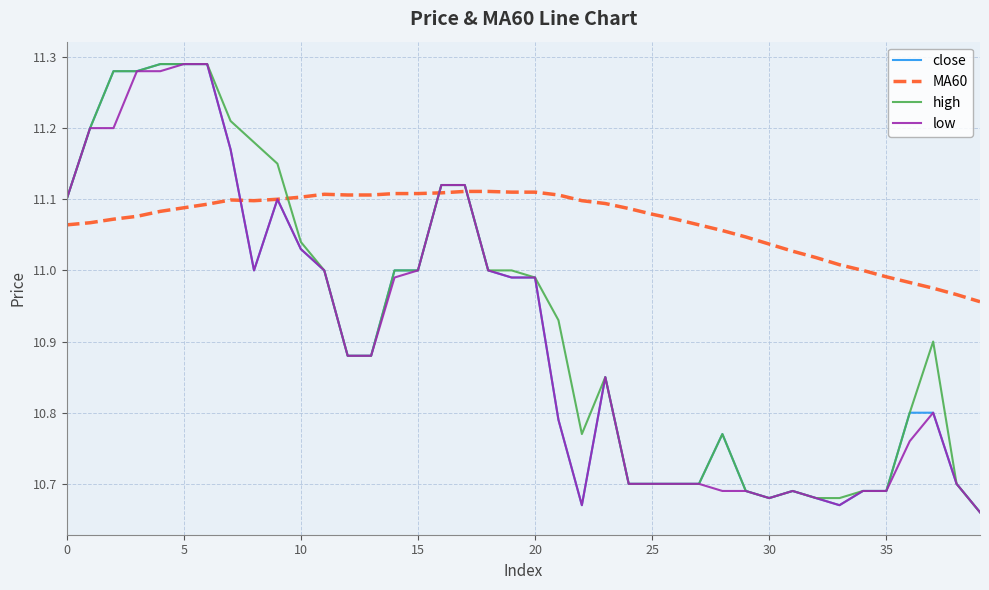

Is this an area chart (filled region under the line)?

No